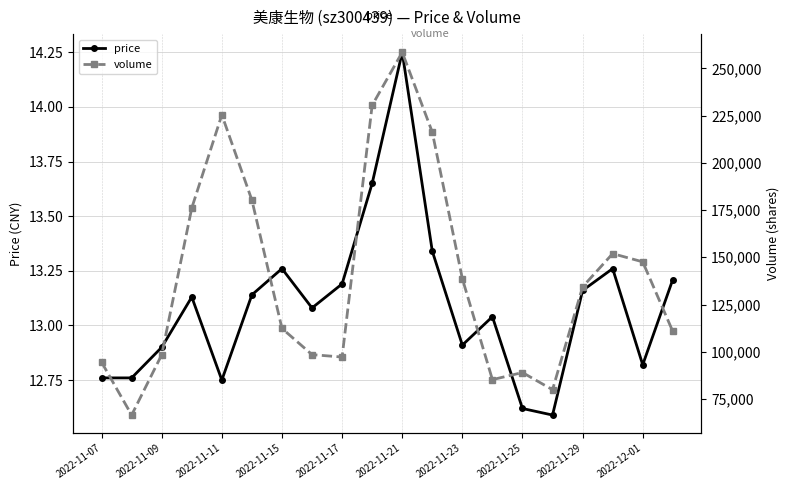

True or false: volume and price cross at least once.

False